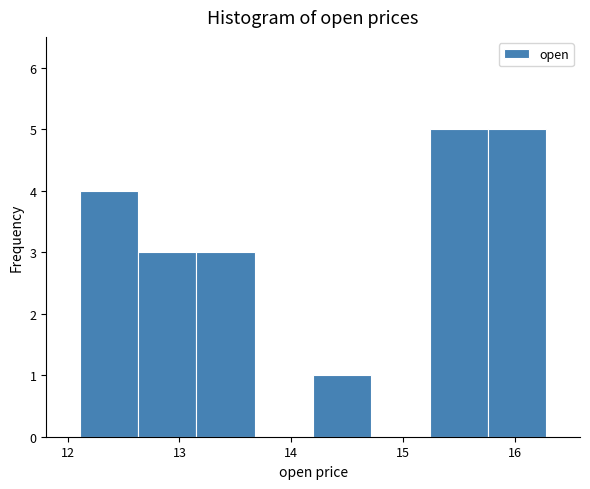

Reading left to right, list every bar in this chart as the range it spans on the x-axis followed by its height. Neither the bar edges nor the heights are printed on the chart, so give them approximately, as read against the axes.

12.1 to 12.6: 4
12.6 to 13.2: 3
13.2 to 13.7: 3
13.7 to 14.2: 0
14.2 to 14.7: 1
14.7 to 15.2: 0
15.2 to 15.8: 5
15.8 to 16.3: 5